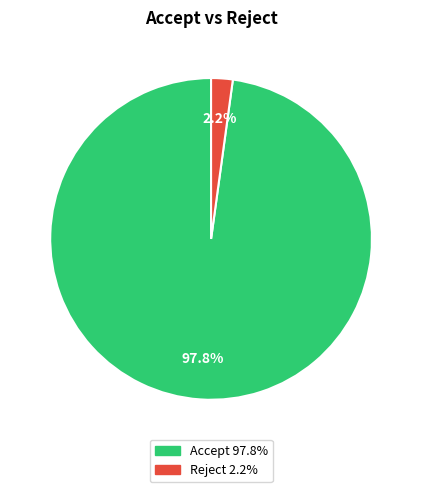

To the nearest percent, what is the average slice percentage?

50%